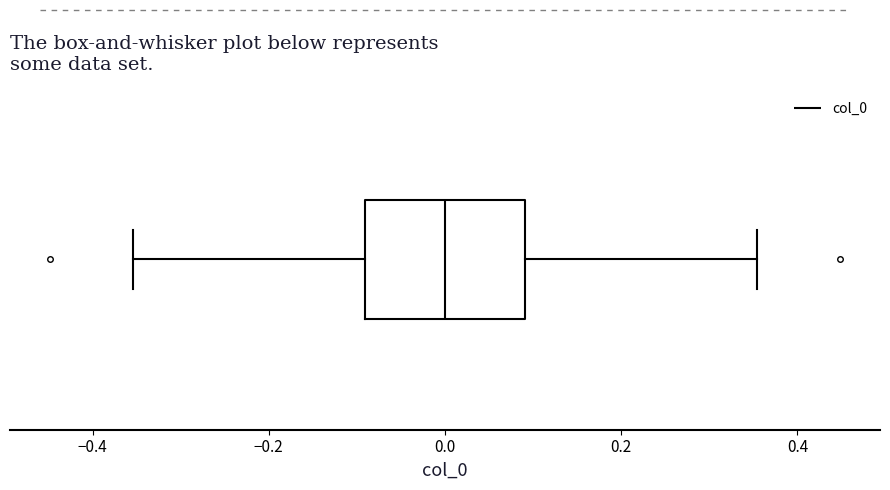

Transcribe this box plot: give where the median line is, the range the box spans, and where the two whiskers end, as read against the x-axis. The values are not printed on the chart, so give them approximately, as read against the axis.

median 0.00, box -0.10 to 0.10, whiskers -0.36 to 0.36